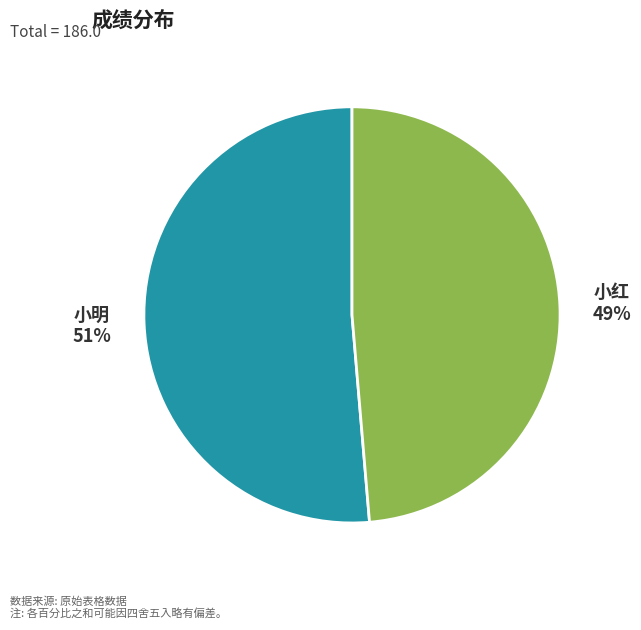

Is it true that 小红 is 49% of the pie?

True